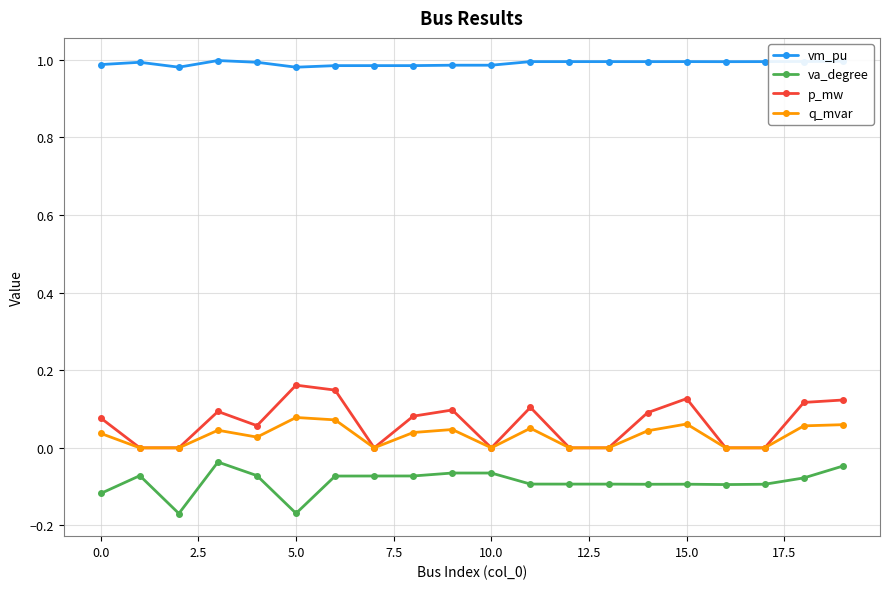

Rank the series by their maximum value, from lowest to highest.

va_degree, q_mvar, p_mw, vm_pu